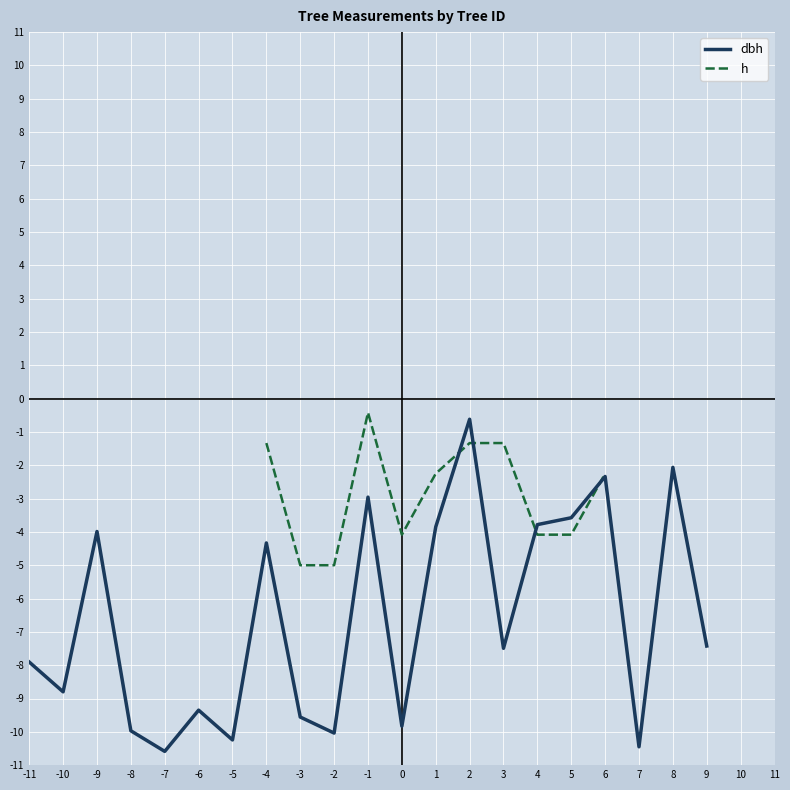

Where is the first local maximum for dbh?

-9